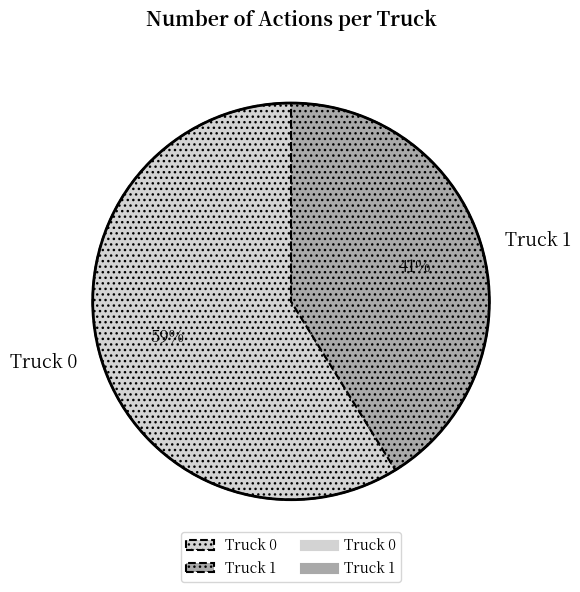

How many segments does this pie chart have?

2